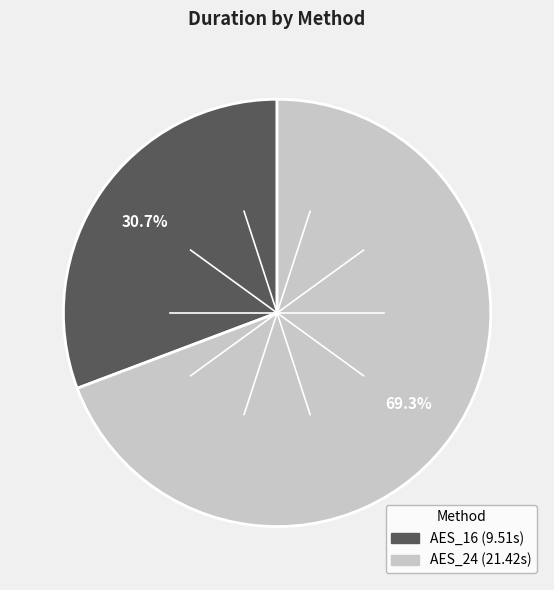

To the nearest percent, what percentage of the pie is AES_16?

31%